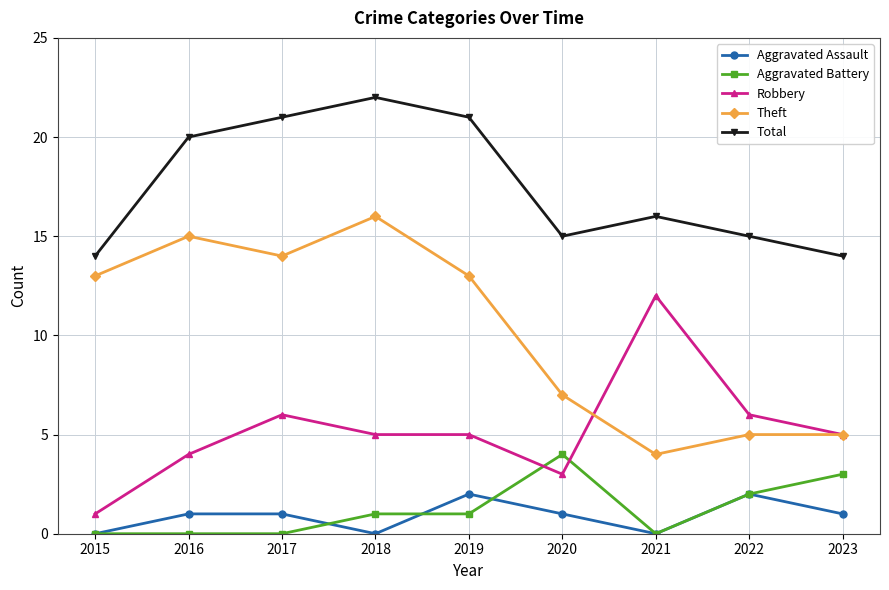

What is the spread (max minus min) of values at 2019?

20